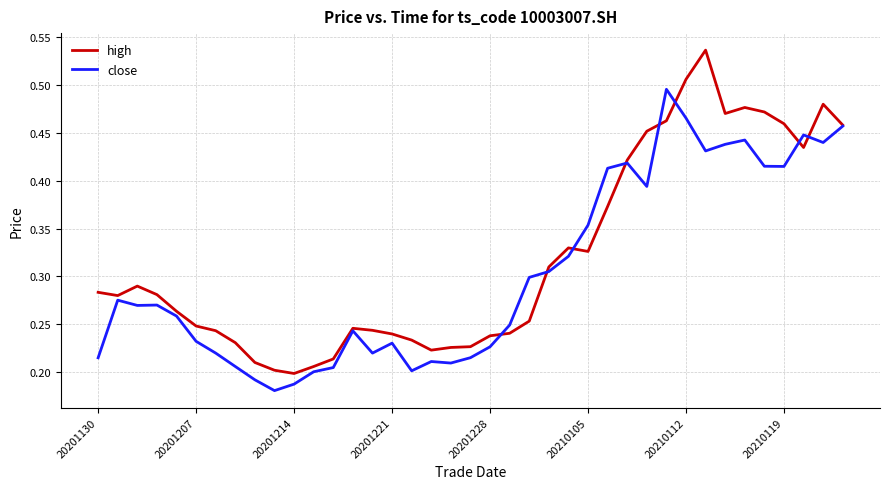

Which series has the largest total across all categories?

high